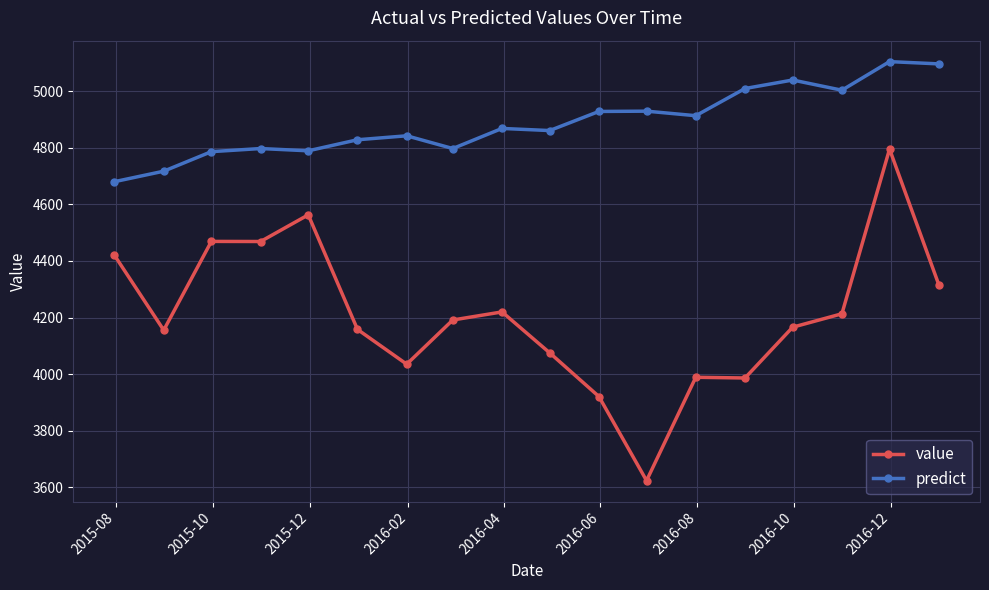

True or false: predict and value cross at least once.

False